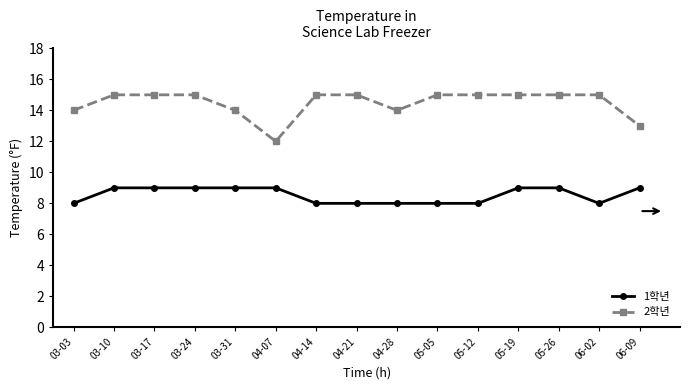

Rank the series at 03-03 from lowest to highest value.

1학년, 2학년